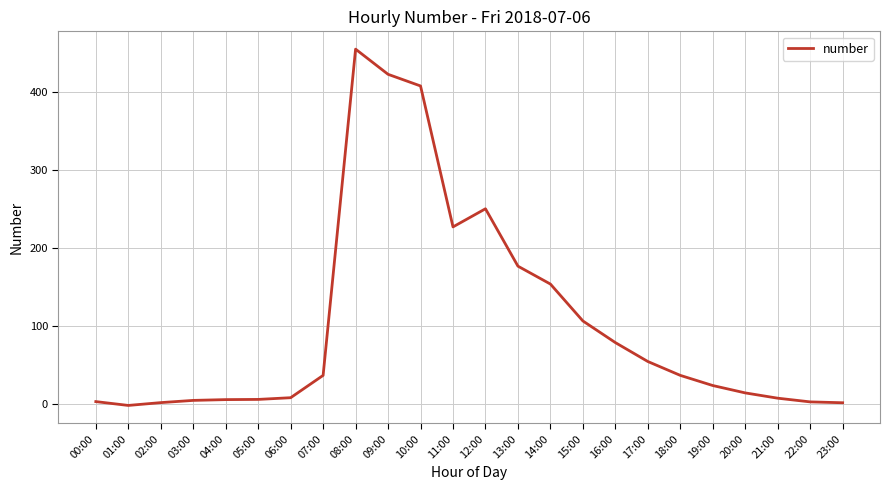

What is the difference between the values at 21:00 and 23:00?

5.9